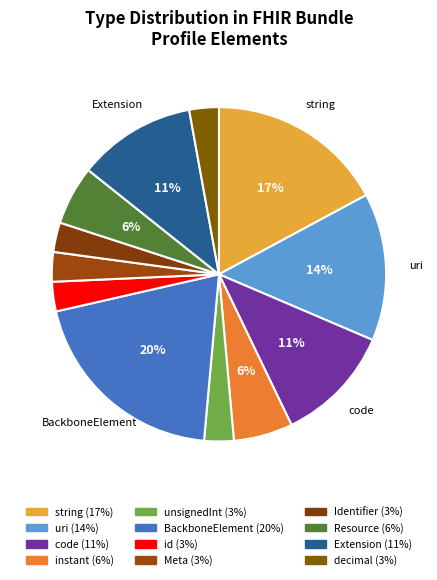

The instant slice represents 1% of the pie. True or false?

False